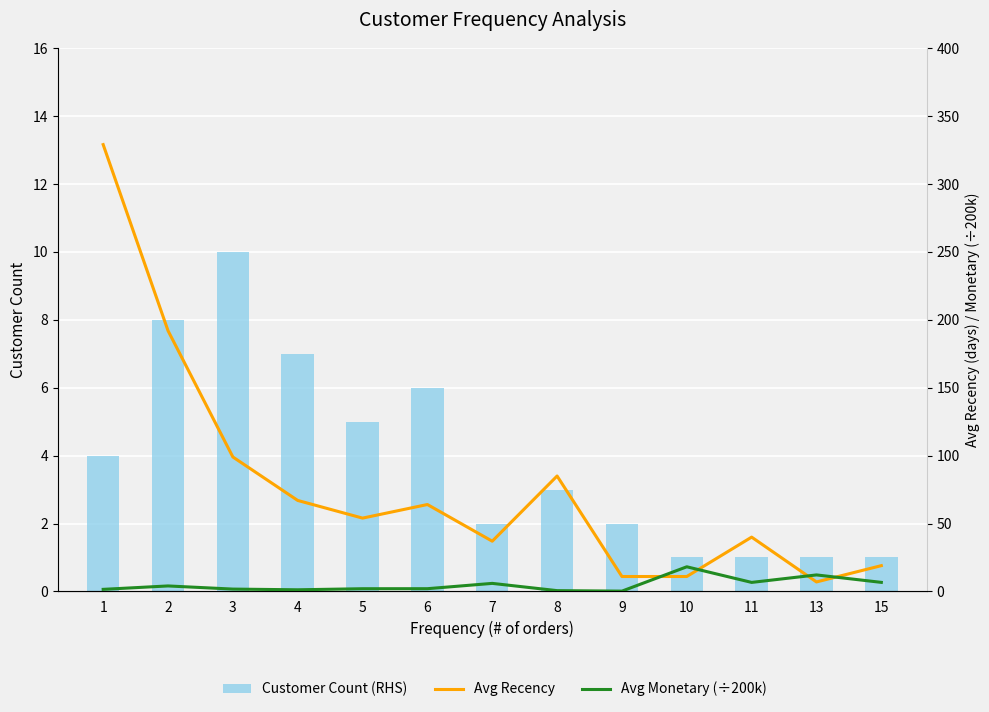

Which series changed the most between 1 and 6?

Avg Recency